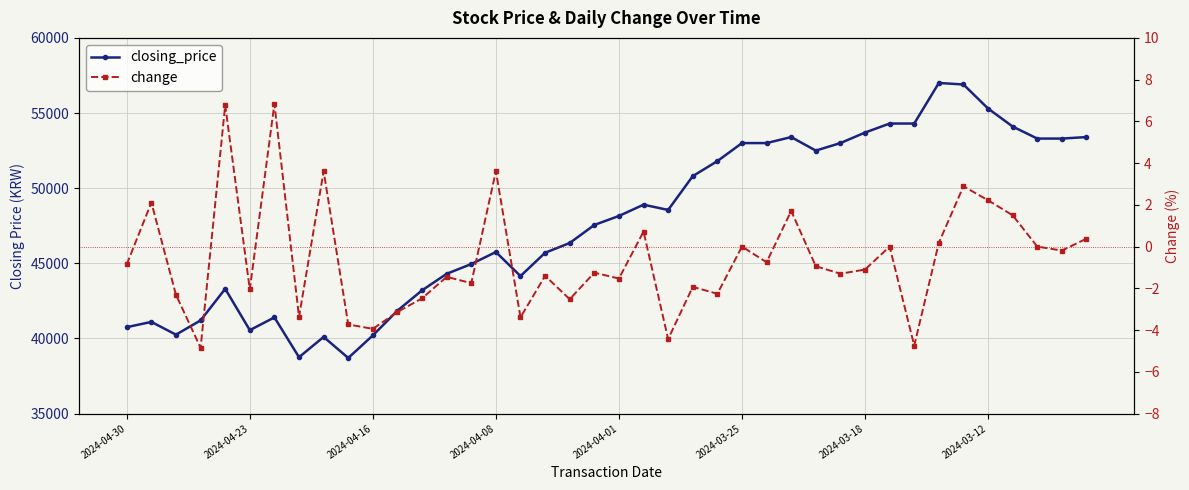

Between 12 and 14, which series saw the biggest shift?

closing_price